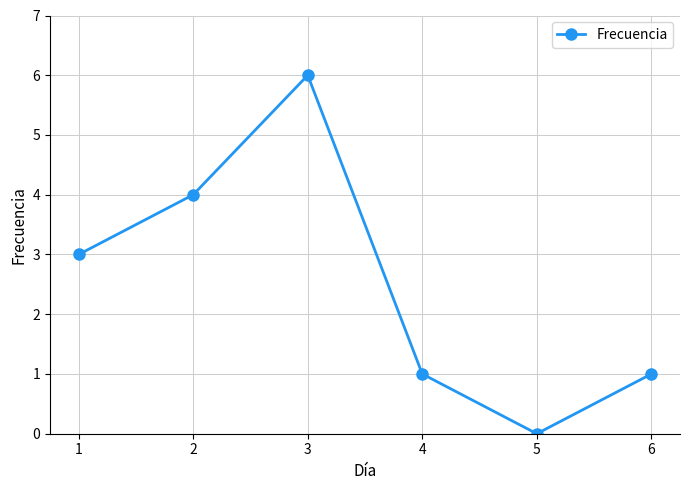

Reading left to right, transcribe all the data shown in this chart.

3	4	6	1	0	1